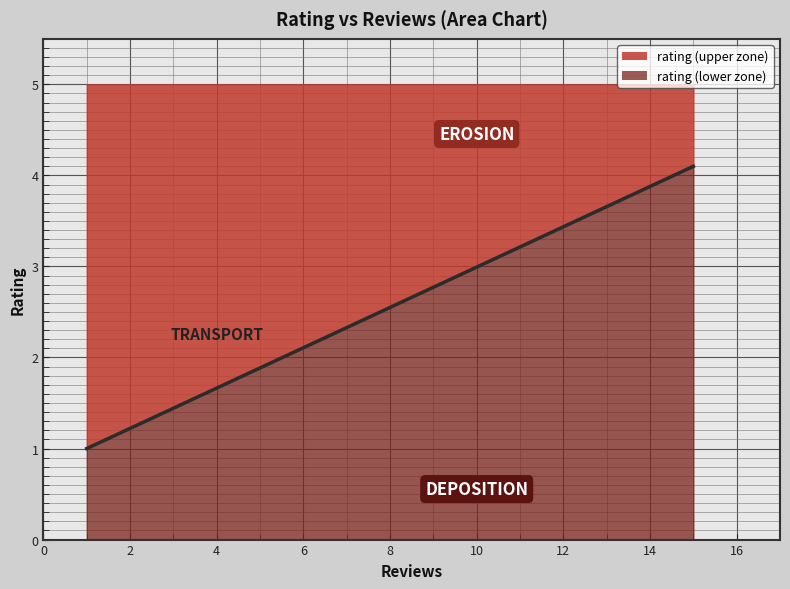

What is the average value?

2.5